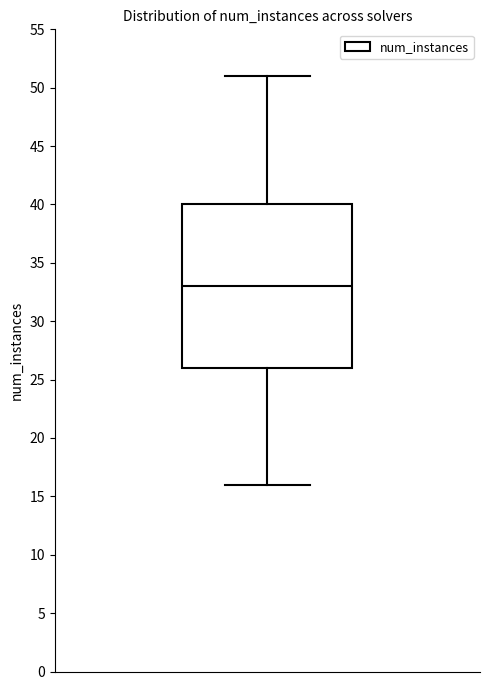

Read this box plot against the y-axis: the position of the median line, the range covered by the box, and the ends of both whiskers. The values are not printed on the chart, so give them approximately, as read against the axis.

median 33, box 26 to 40, whiskers 16 to 51